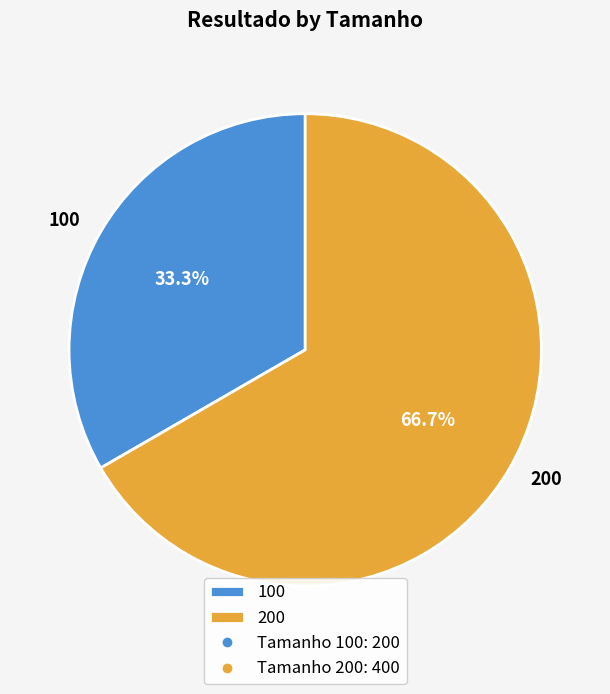

To the nearest percent, what is the average slice percentage?

50%